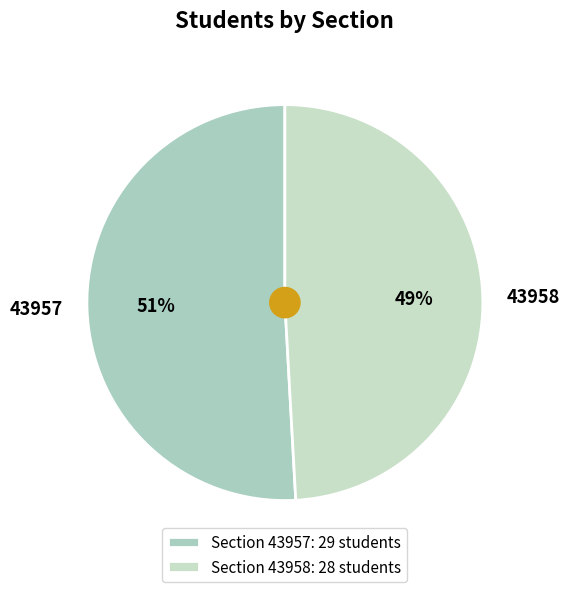

Do 43957 and 43958 together represent more than half of the pie?

Yes